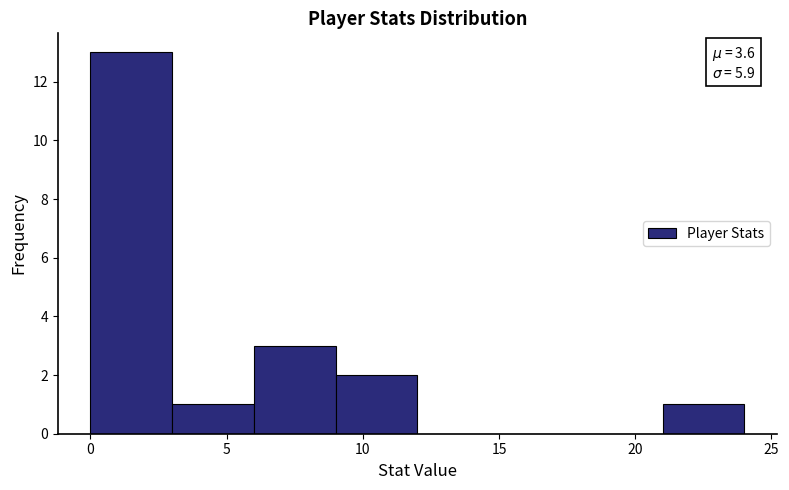

Over which range of the x-axis is the bar tallest?

0 to 3